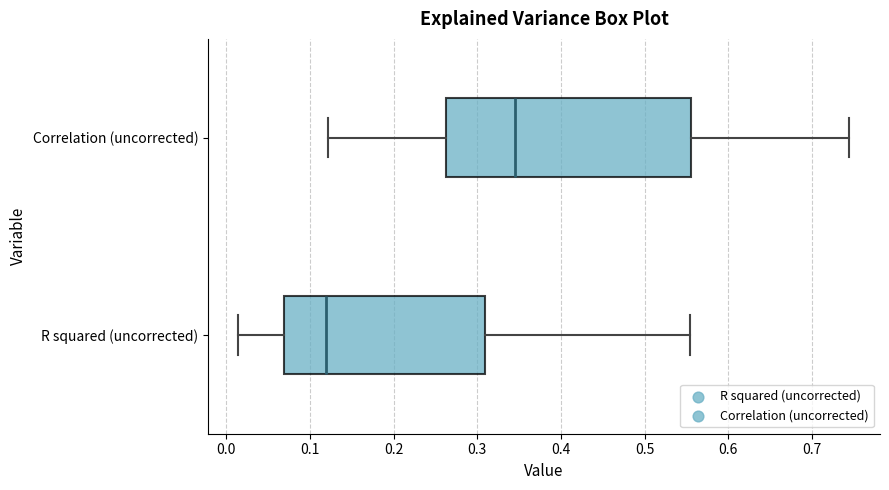

Reading bottom to top, transcribe this box plot: for each box, give where its median line is, the range the box spans, and where its two whiskers end, as read against the x-axis. The values are not printed on the chart, so give them approximately, as read against the axis.

R squared (uncorrected): median 0.12, box 0.07 to 0.31, whiskers 0.01 to 0.55
Correlation (uncorrected): median 0.35, box 0.26 to 0.56, whiskers 0.12 to 0.74